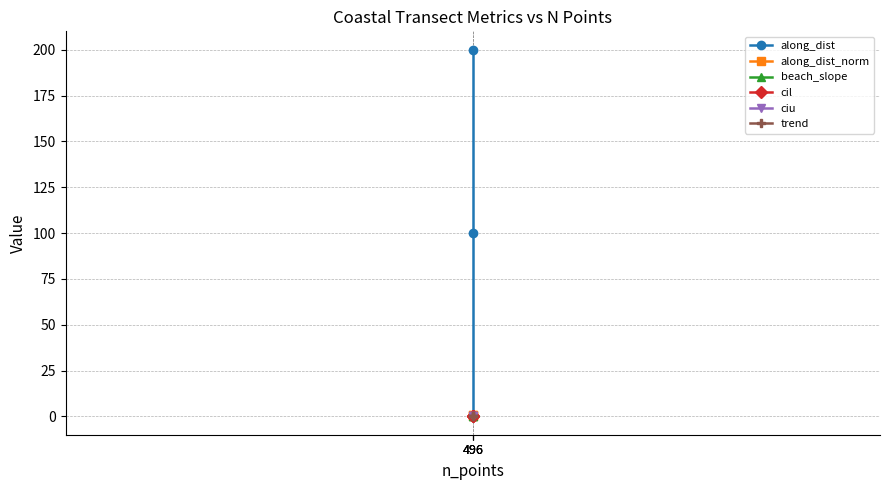

Reading left to right, transcribe all the data shown in this chart.

along_dist: 496=0.0	496=100.0	496=200.0
along_dist_norm: 496=0.0	496=0.5	496=1.0
beach_slope: 496=0.1	496=0.1	496=0.0
cil: 496=0.1	496=0.1	496=0.0
ciu: 496=0.1	496=0.1	496=0.0
trend: 496=0.3	496=0.2	496=0.5